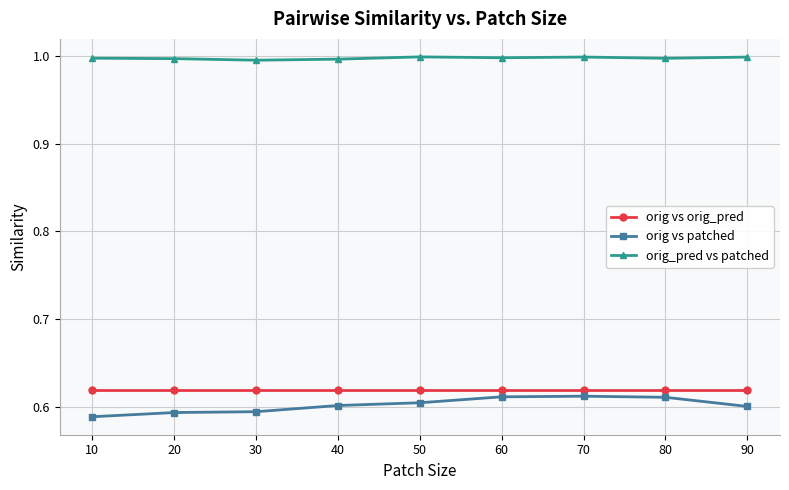

Which series has the largest total across all categories?

orig_pred vs patched